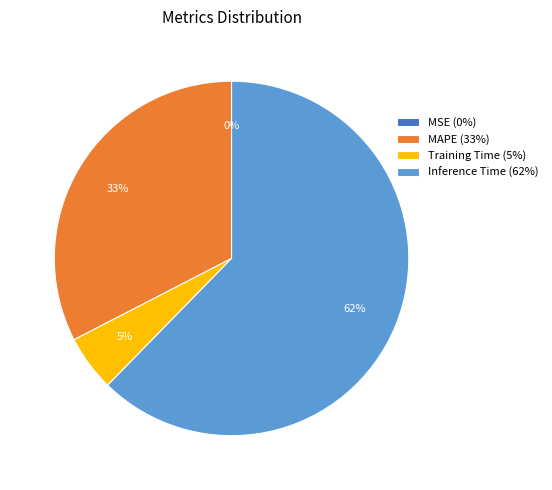

Which category accounts for the majority?

Inference Time (62%)